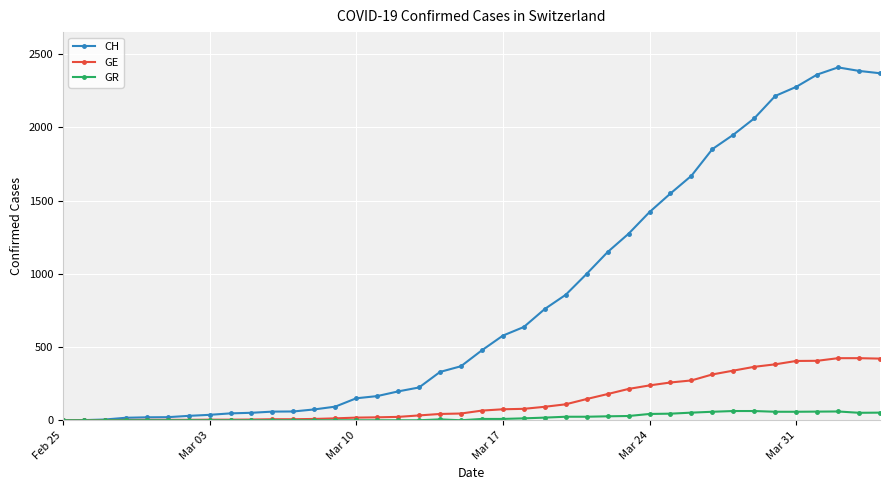

At how many categories does at least one series exceed 2163?

6